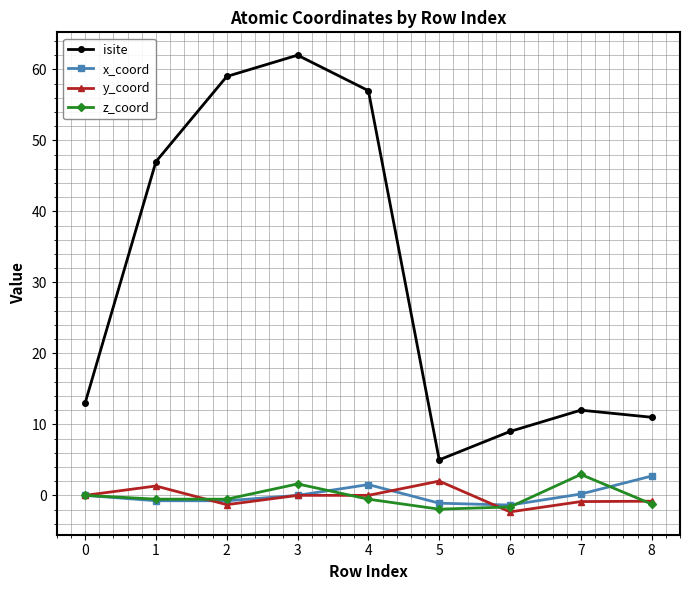

Which category has the lowest value in the isite series?

5